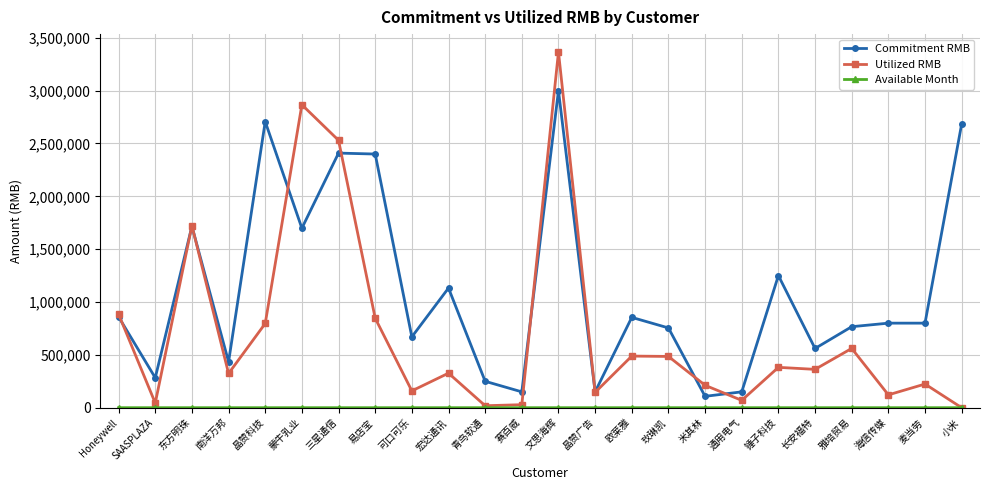

At which category does Utilized RMB reach its first local valley?

SAASPLAZA